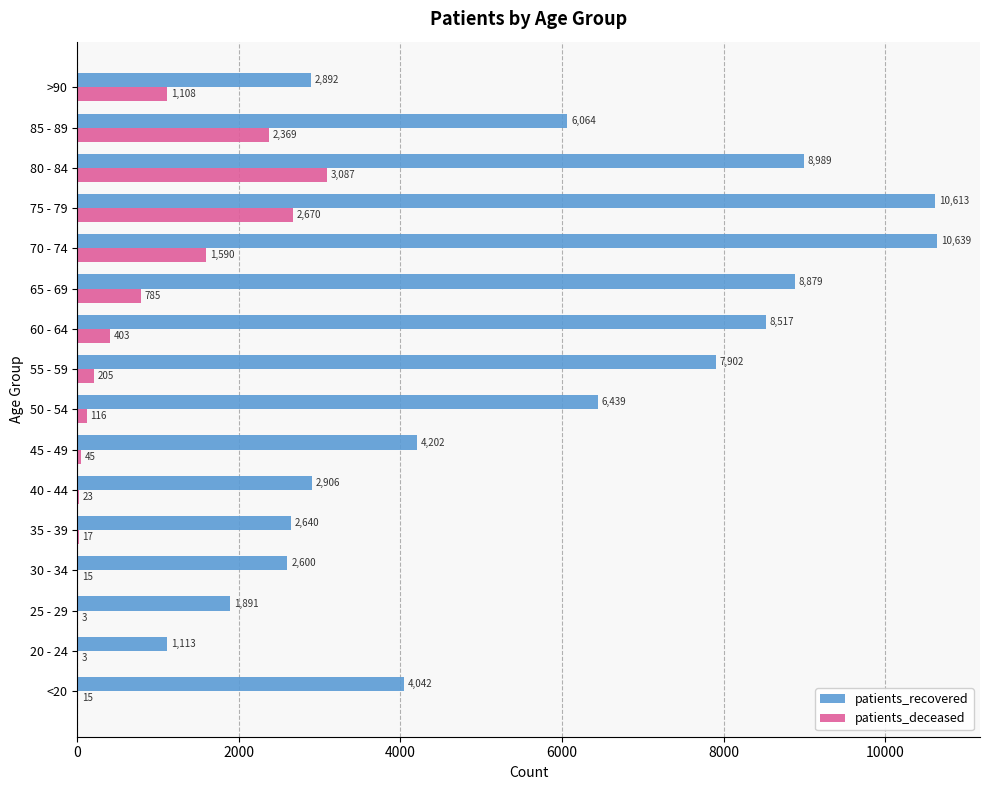

What is the maximum value for patients_recovered?

10639